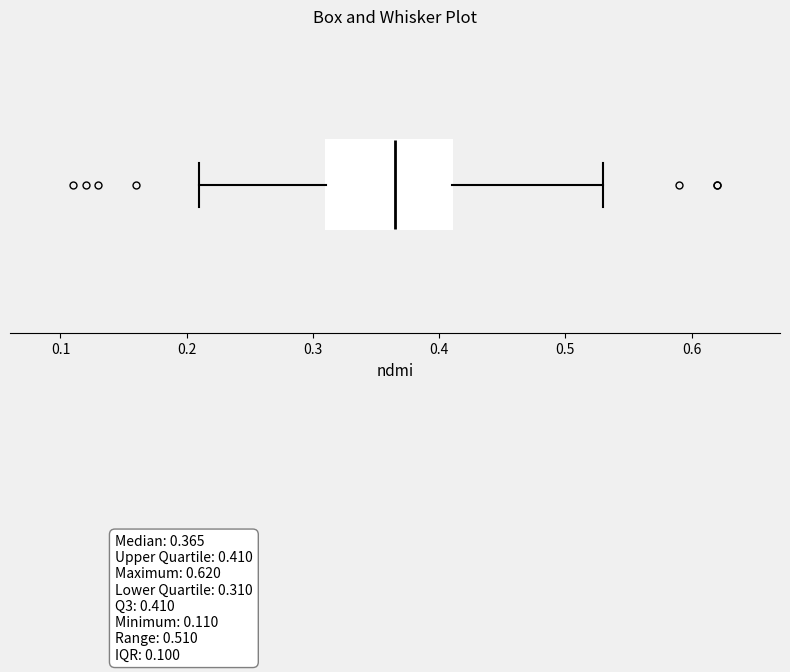

Where does the median line of the box sit on the x-axis? The values are not printed on the chart, so give them approximately, as read against the axis.

0.37